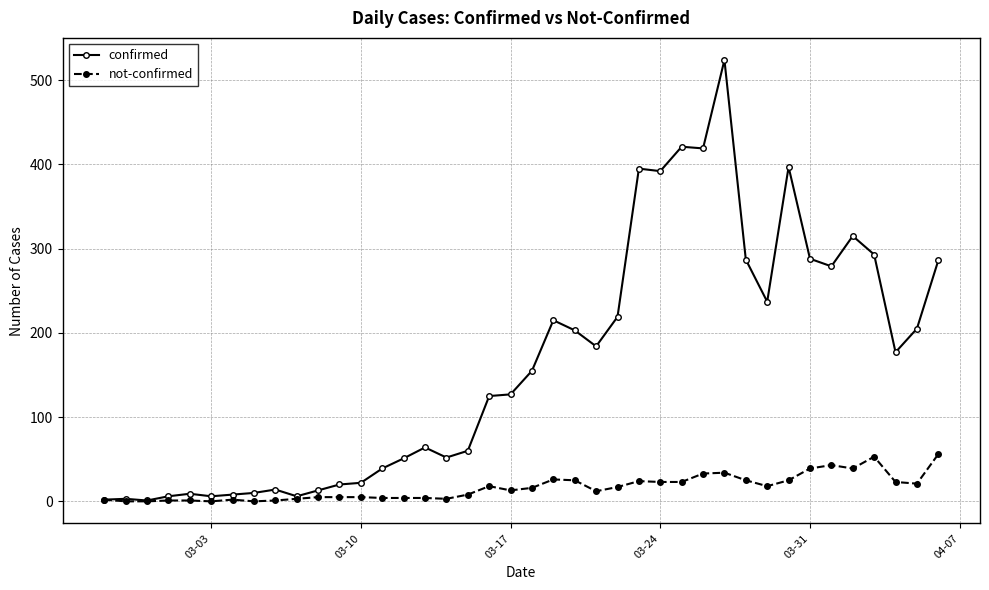

True or false: confirmed has more than 1 points higher than both neighbors.

True